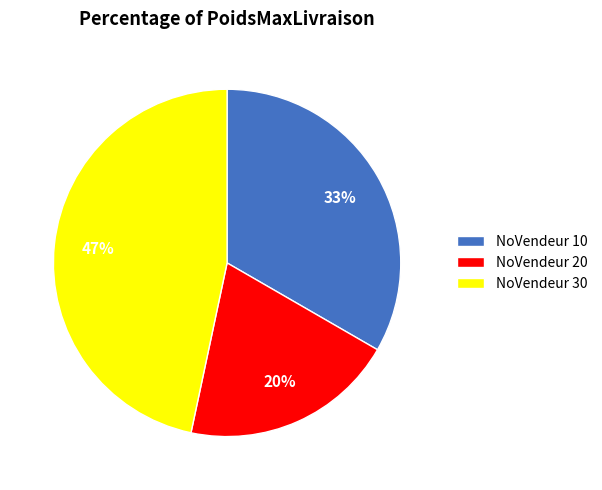

The NoVendeur 10 slice represents 33% of the pie. True or false?

True